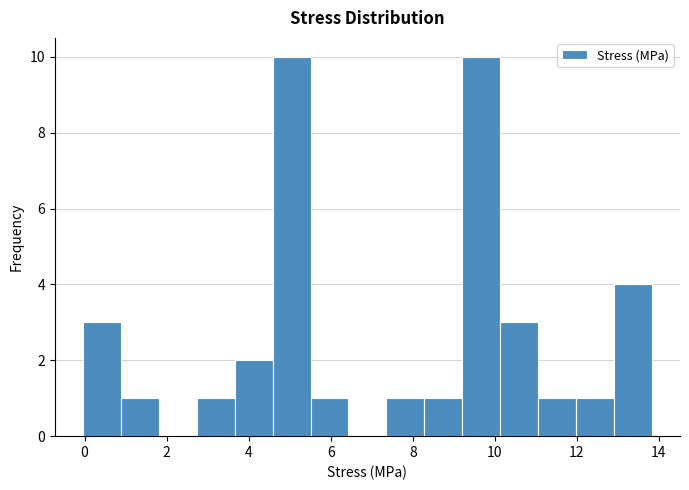

Reading left to right, list every bar in this chart as the range it spans on the x-axis followed by its height. Neither the bar edges nor the heights are printed on the chart, so give them approximately, as read against the axes.

0.0 to 0.8: 3
0.8 to 1.8: 1
1.8 to 2.8: 0
2.8 to 3.6: 1
3.6 to 4.6: 2
4.6 to 5.6: 10
5.6 to 6.4: 1
6.4 to 7.4: 0
7.4 to 8.2: 1
8.2 to 9.2: 1
9.2 to 10.2: 10
10.2 to 11.0: 3
11.0 to 12.0: 1
12.0 to 12.8: 1
12.8 to 13.8: 4